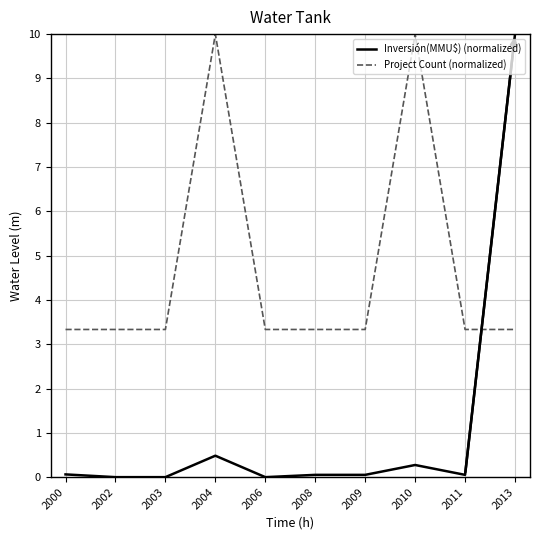

Which series has the largest range (max minus min)?

Inversión(MMU$) (normalized)